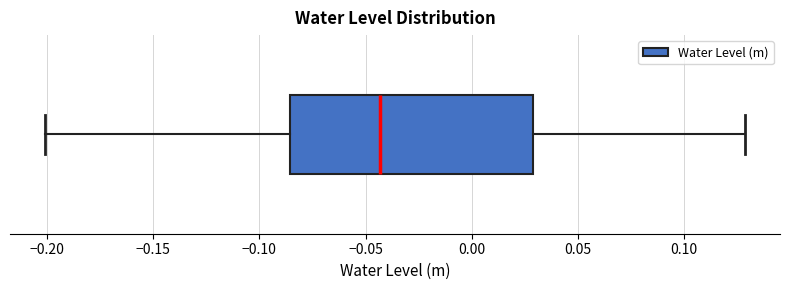

Transcribe this box plot: give where the median line is, the range the box spans, and where the two whiskers end, as read against the x-axis. The values are not printed on the chart, so give them approximately, as read against the axis.

median -0.045, box -0.085 to 0.030, whiskers -0.200 to 0.130